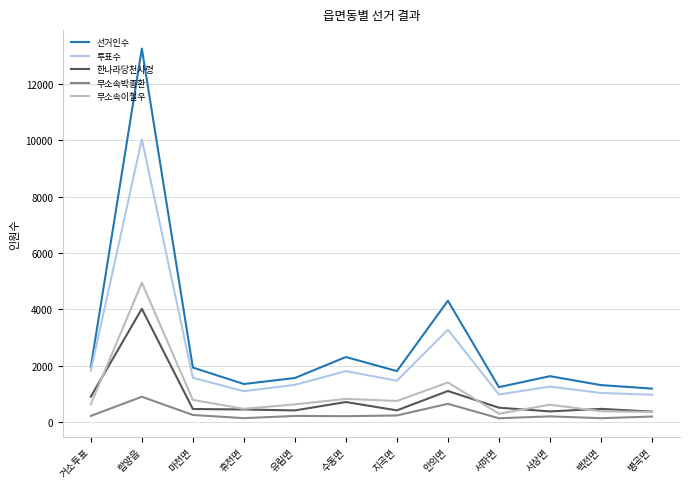

True or false: 한나라당천사령 and 무소속박종환 intersect in this chart.

False